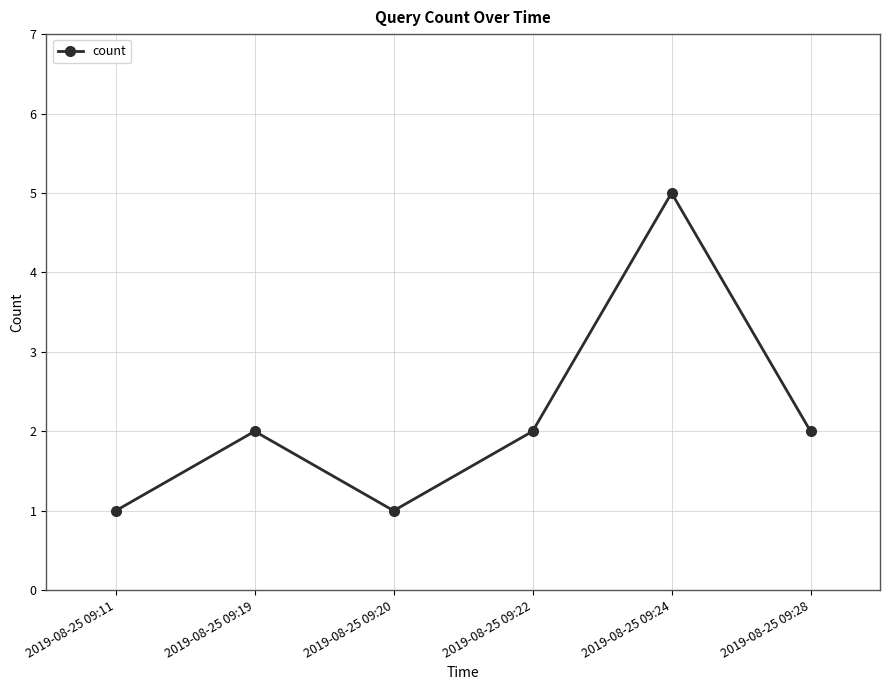

What is the value of the 4th point from the left?

2